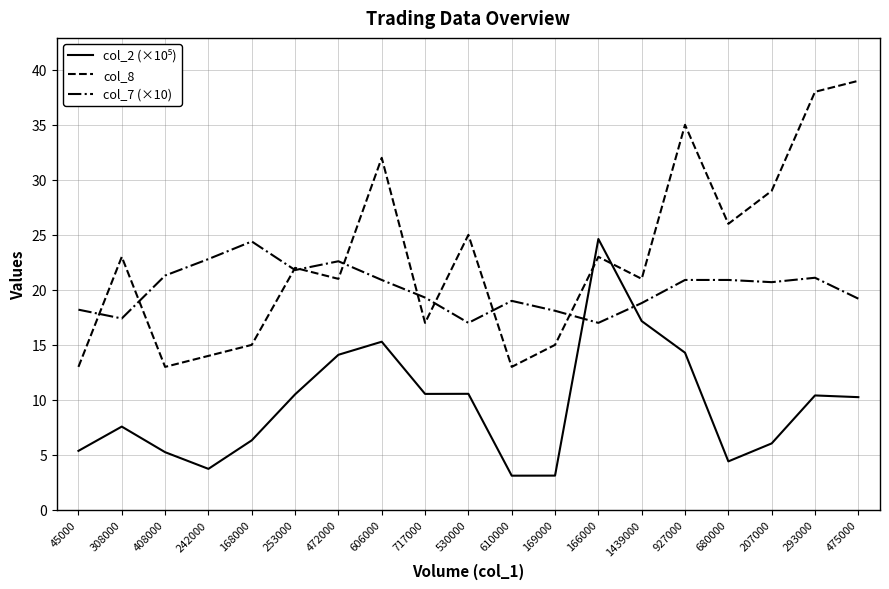

At how many categories does at least one series exceed 10?

19